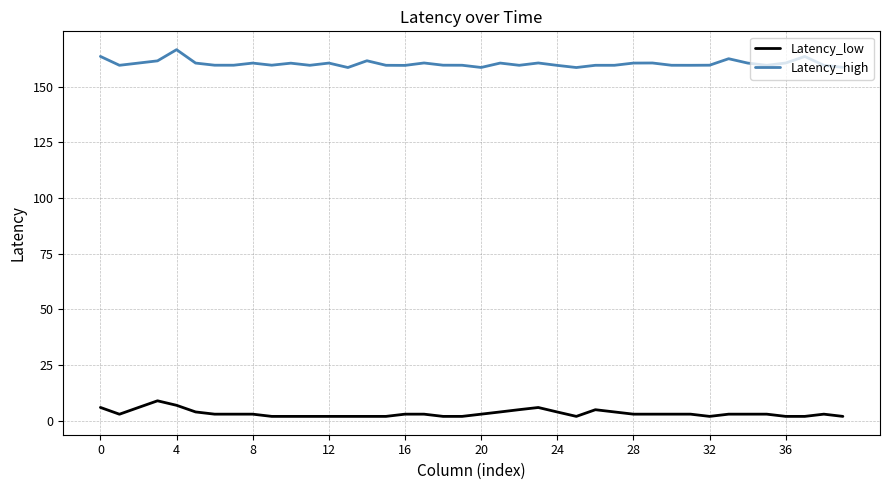

How many distinct data groups are displayed?

2